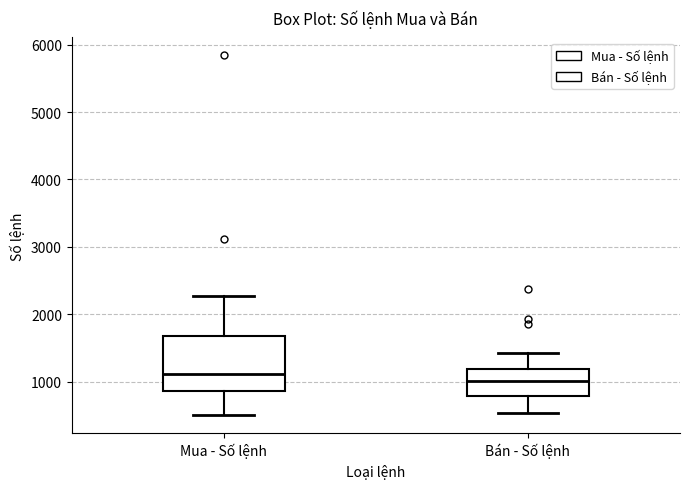

Reading left to right, transcribe this box plot: for each box, give where its median line is, the range the box spans, and where its two whiskers end, as read against the y-axis. The values are not printed on the chart, so give them approximately, as read against the axis.

Mua - Số lệnh: median 1100, box 900 to 1700, whiskers 500 to 2300
Bán - Số lệnh: median 1000, box 800 to 1200, whiskers 500 to 1400